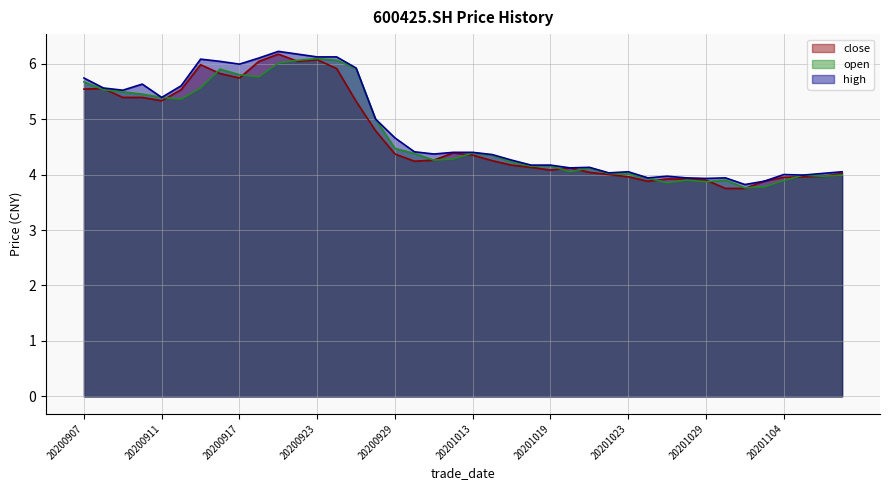

Where is the first local maximum for high?

20200910